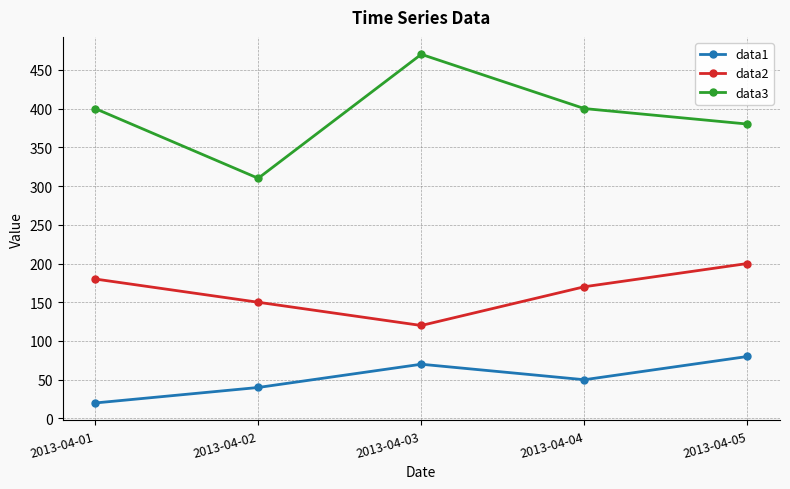

Read the data3 value at 2013-04-02, to the nearest 50.

300